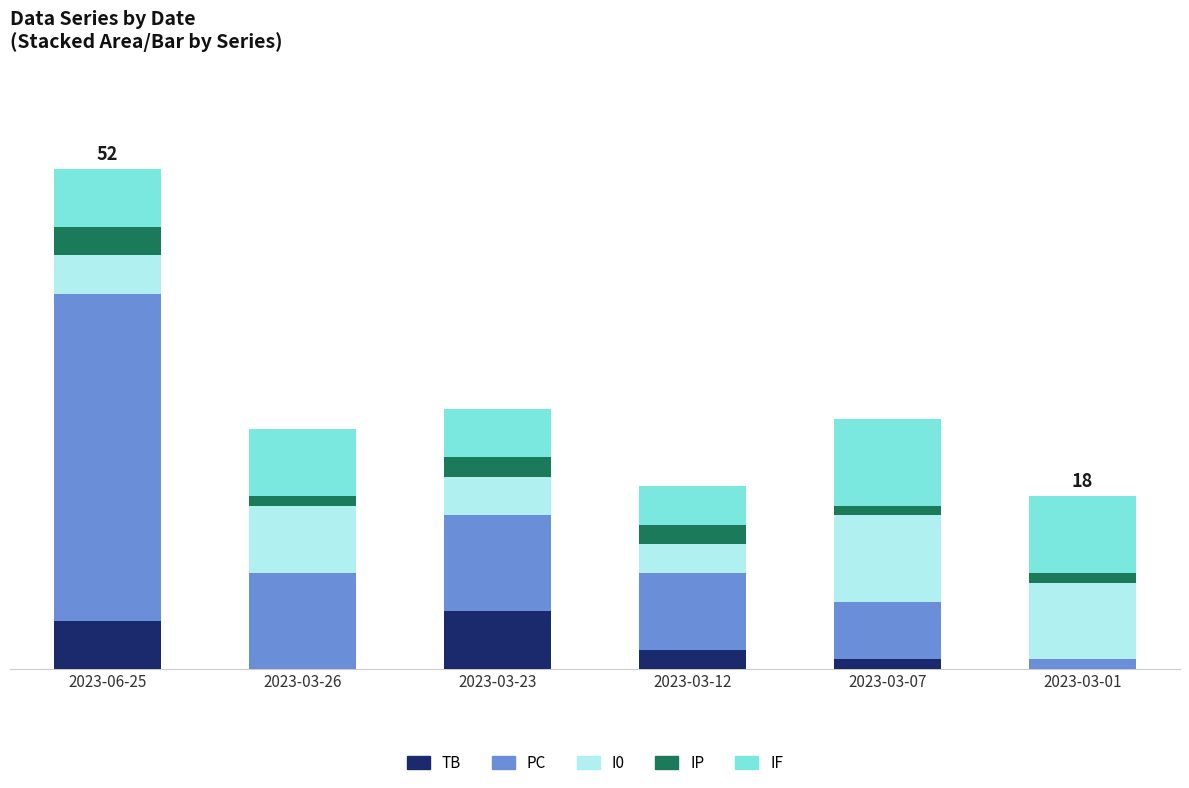

Which series has the largest total across all categories?

PC